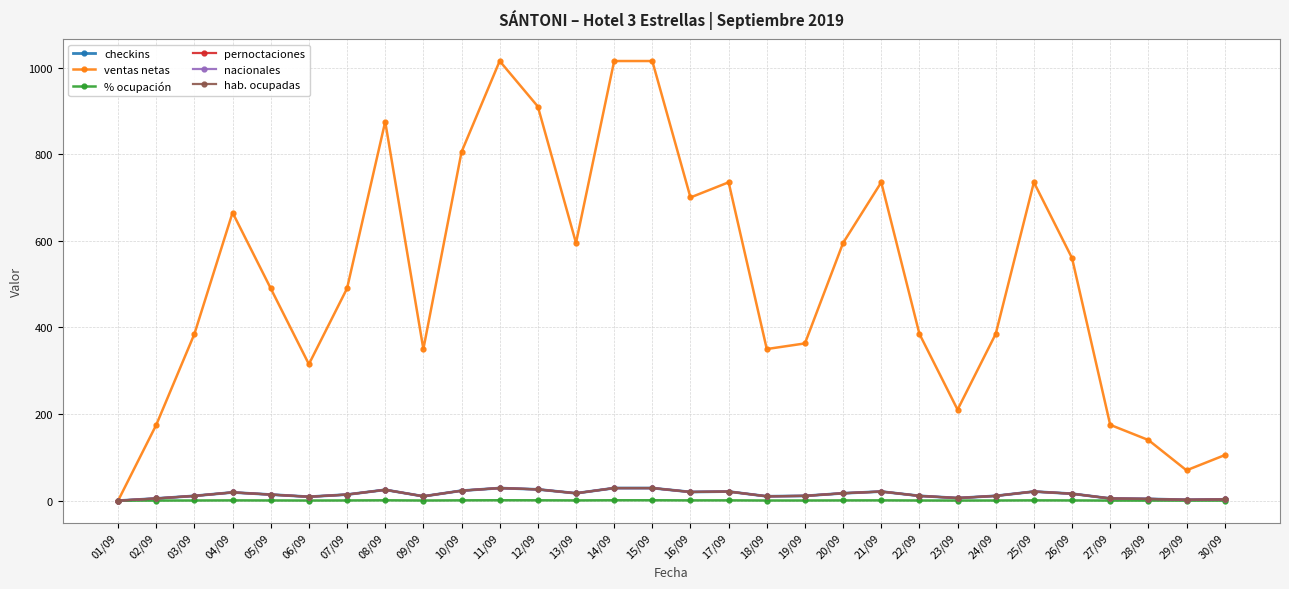

How many interior local valleys does the % ocupación series have?

7